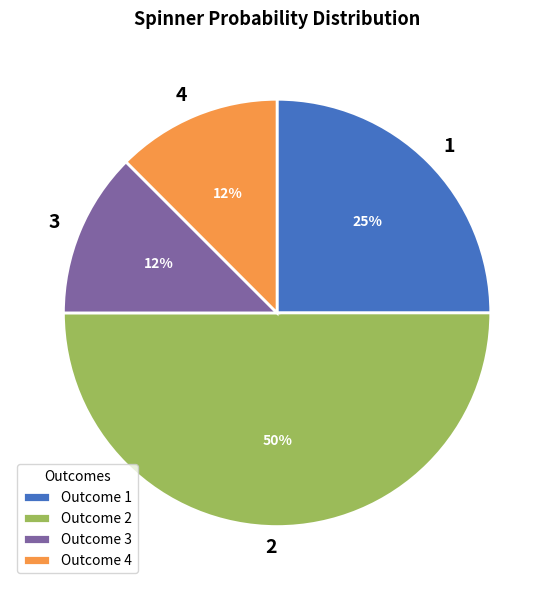

Is it true that 3 is 19% of the pie?

False